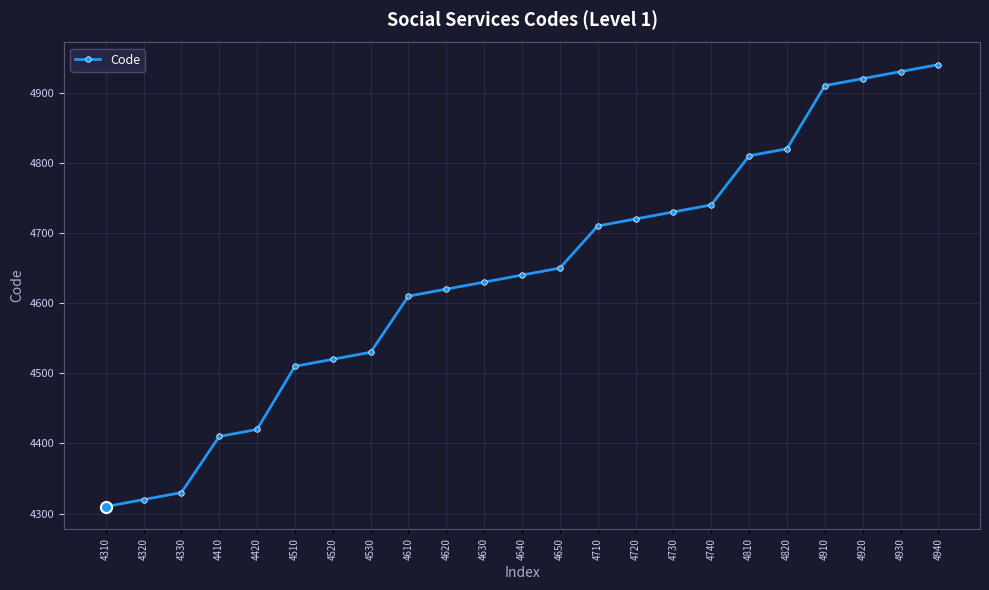

What is the difference between the second highest and second lowest values?

610